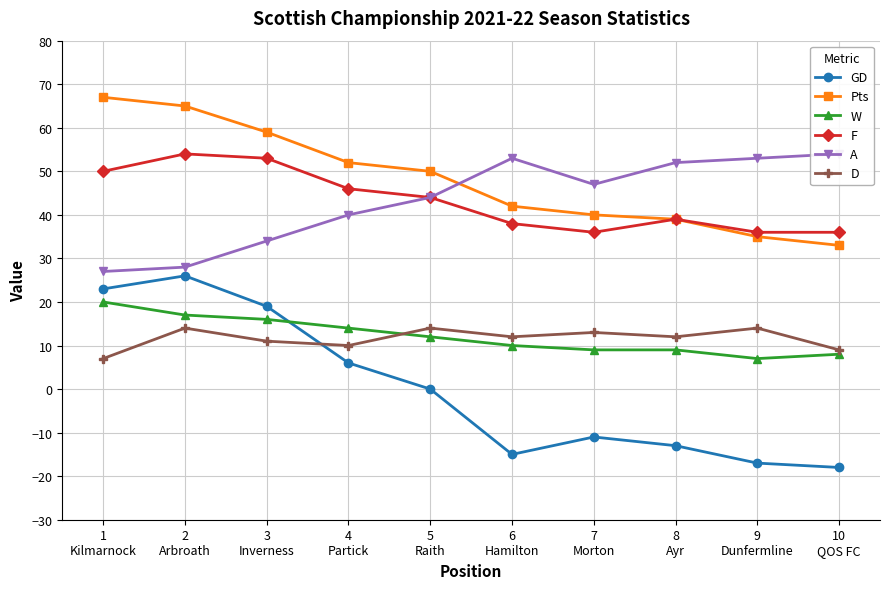

What is the sum of the W values at 5
Raith and 1
Kilmarnock?

32